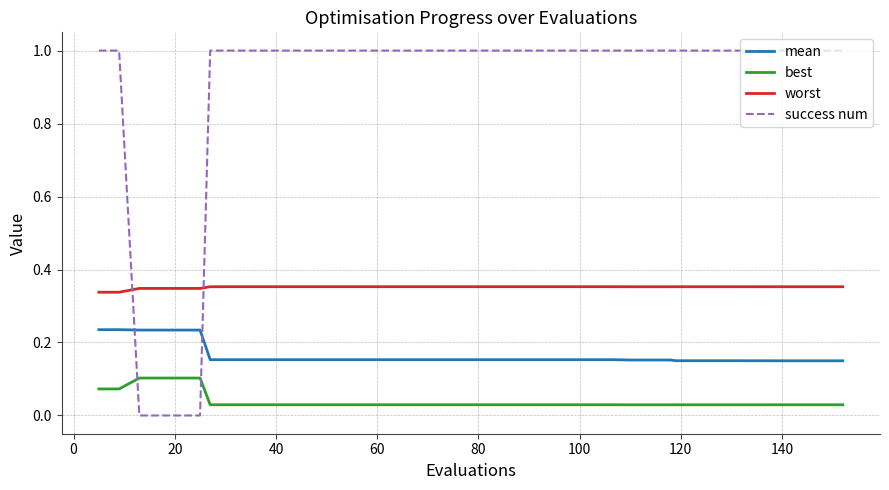

Which series has the largest range (max minus min)?

success num